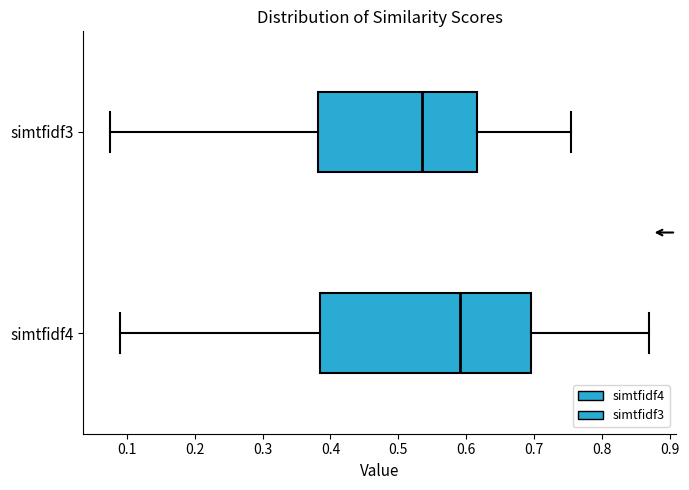

Reading bottom to top, read every box against the x-axis: the position of its median line, the range the box covers, and the ends of its whiskers. The values are not printed on the chart, so give them approximately, as read against the axis.

simtfidf4: median 0.59, box 0.38 to 0.70, whiskers 0.09 to 0.87
simtfidf3: median 0.54, box 0.38 to 0.62, whiskers 0.08 to 0.76